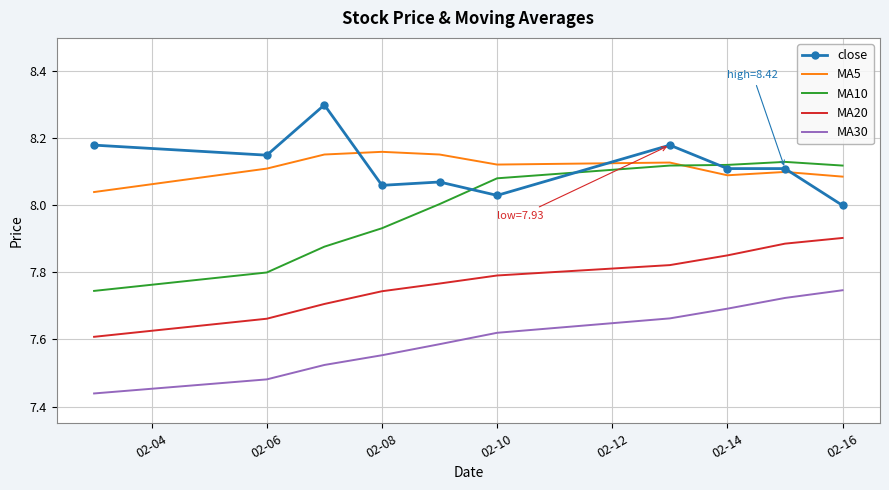

What is the greatest value displayed?

8.3